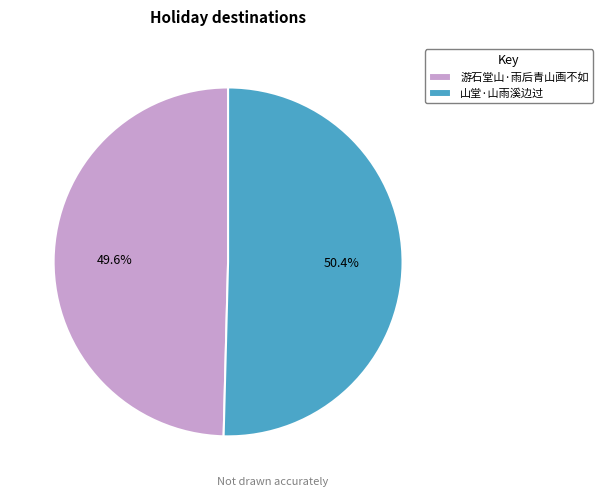

How many slices are in this pie chart?

2